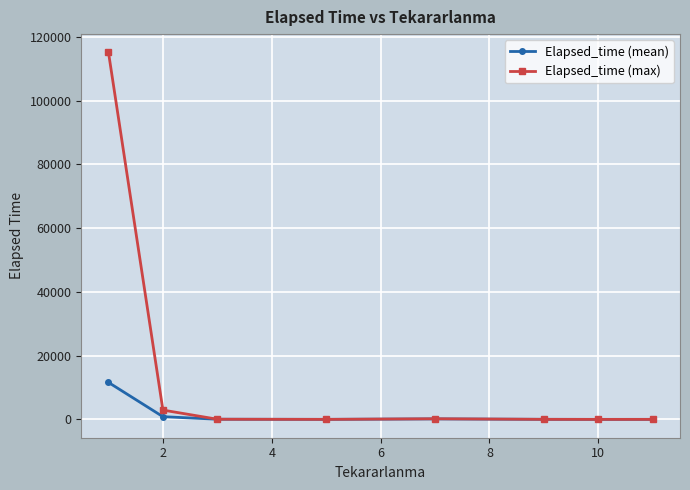

What is the greatest value displayed?

115125.0